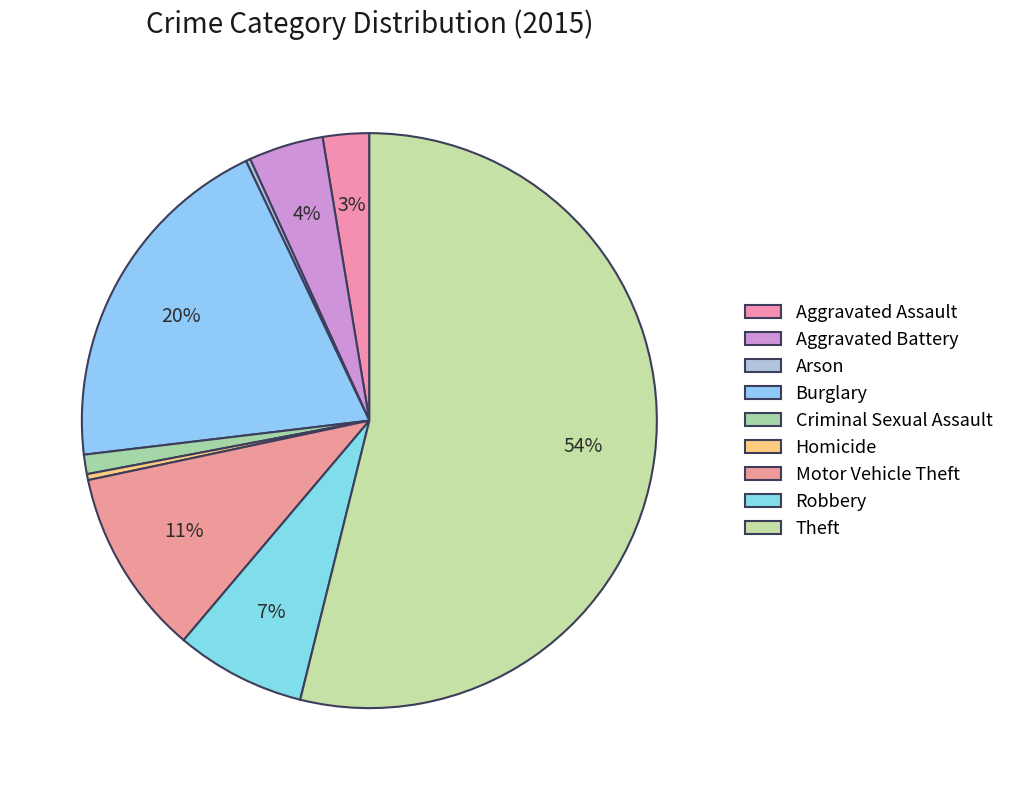

What percentage is the Aggravated Assault slice, to the nearest percent?

3%